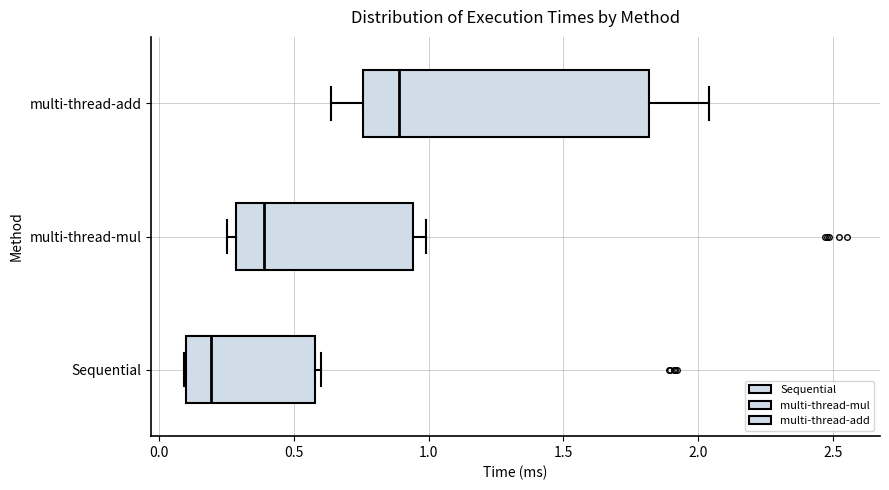

Which box is the widest, from its left edge to its right edge?

multi-thread-add